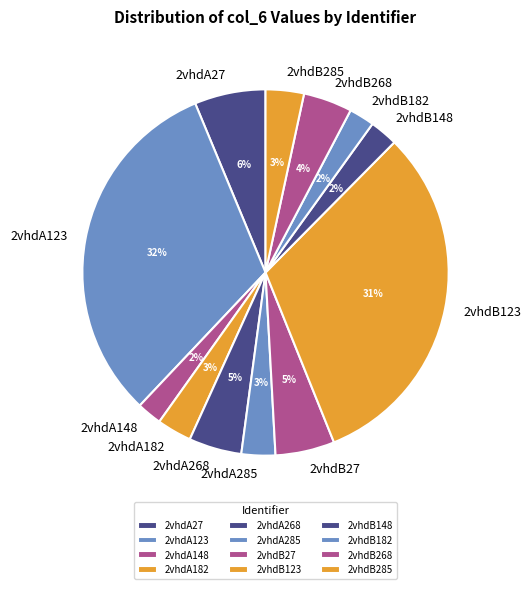

Which has a higher value, 2vhdB123 or 2vhdB148?

2vhdB123